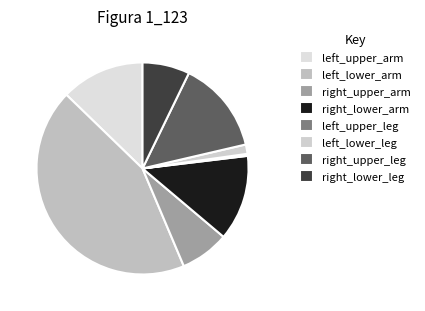

How many slices are in this pie chart?

8